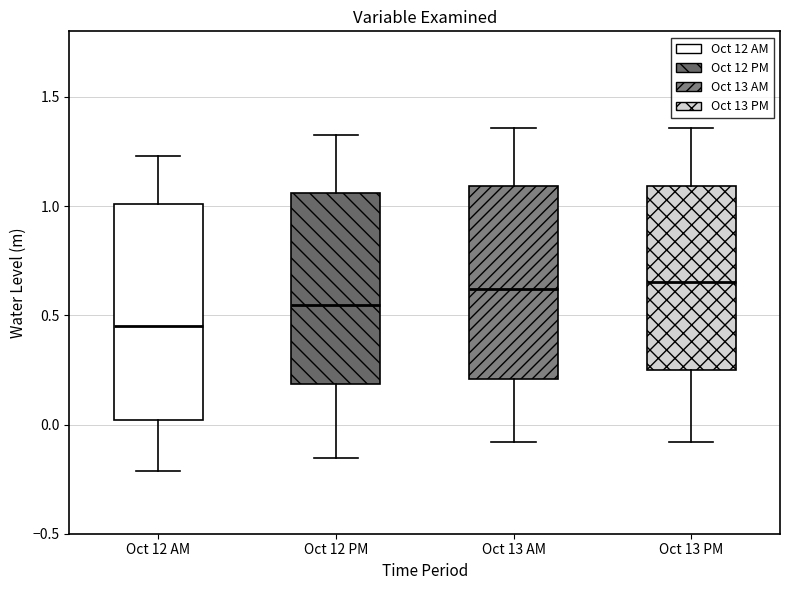

Comparing the boxes themselves (not the whiskers), which one is the tallest?

Oct 12 AM